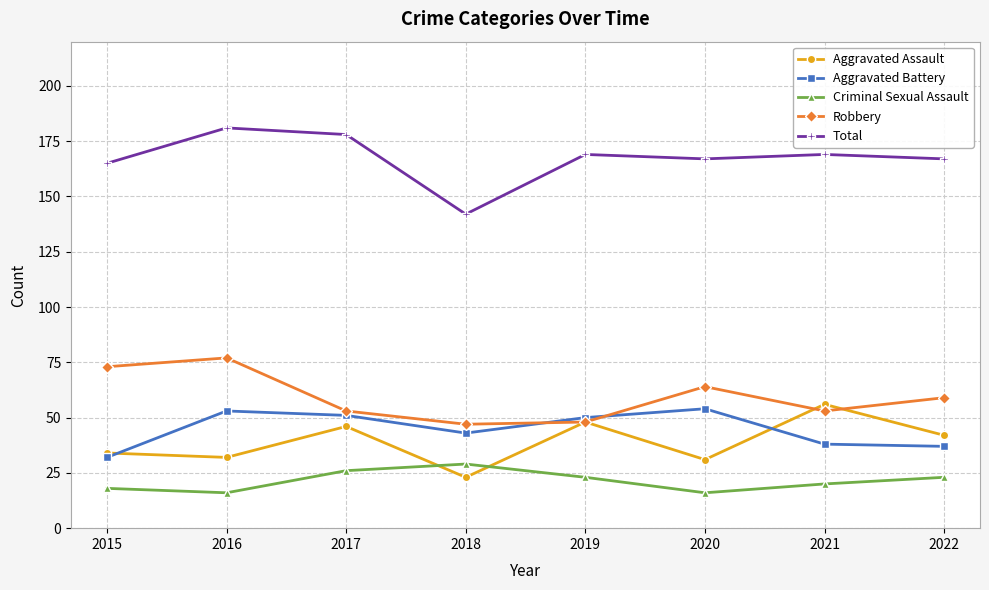

What are all the series names shown in the legend?

Aggravated Assault, Aggravated Battery, Criminal Sexual Assault, Robbery, Total